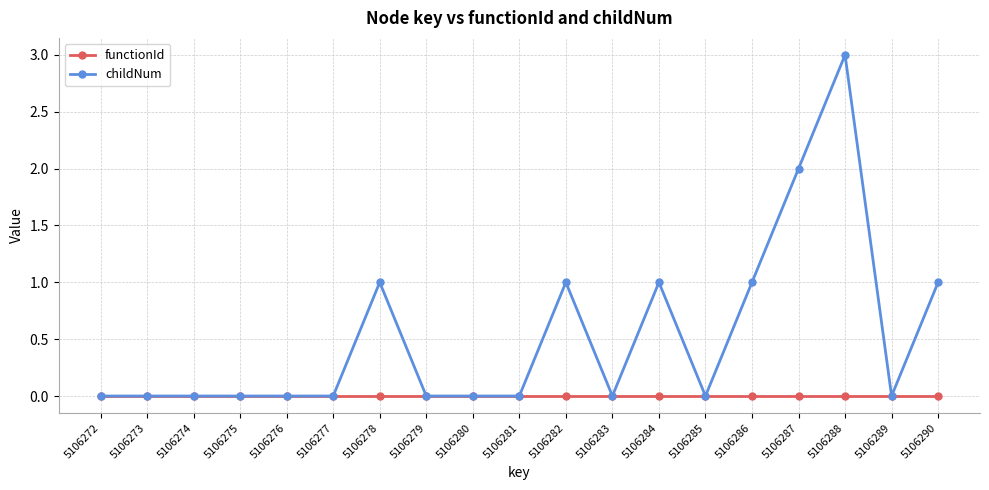

The childNum series shows 0 at 5106276. True or false?

True